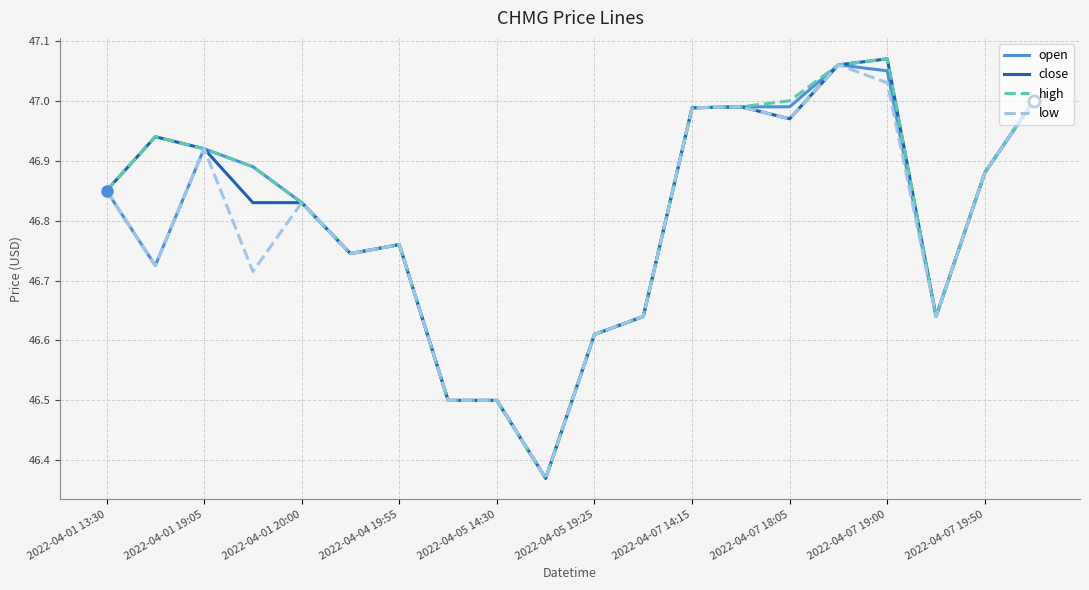

What are all the series names shown in the legend?

open, close, high, low